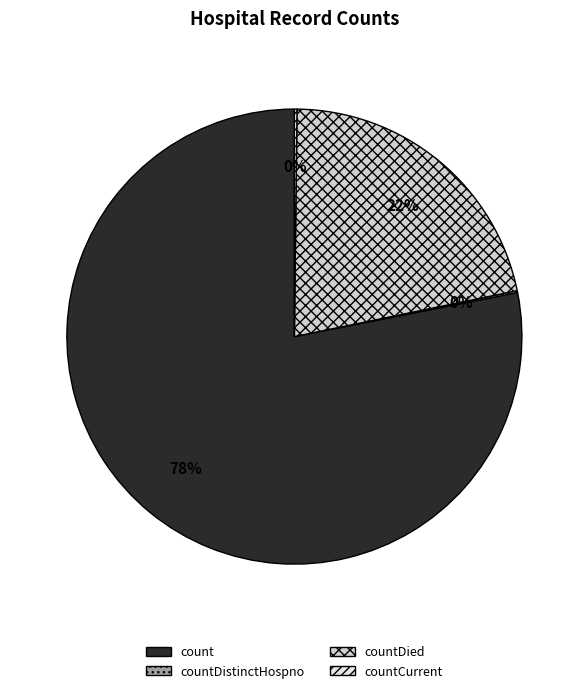

To the nearest percent, what is the difference between the largest and smallest slice percentages?

78%